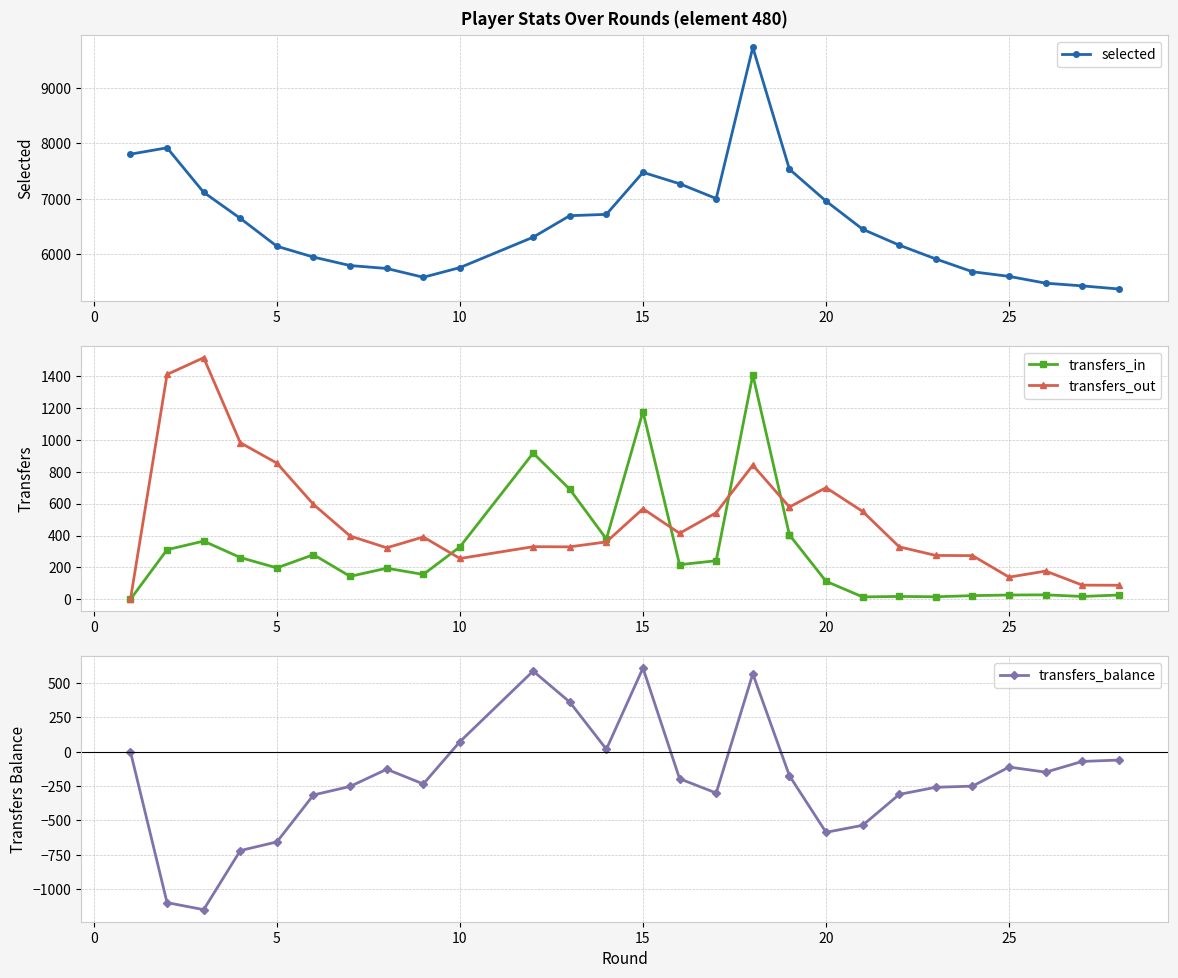

How many distinct data groups are displayed?

4